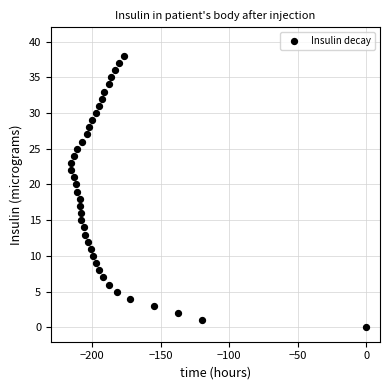

What is the range of X values (max minus min)?

215